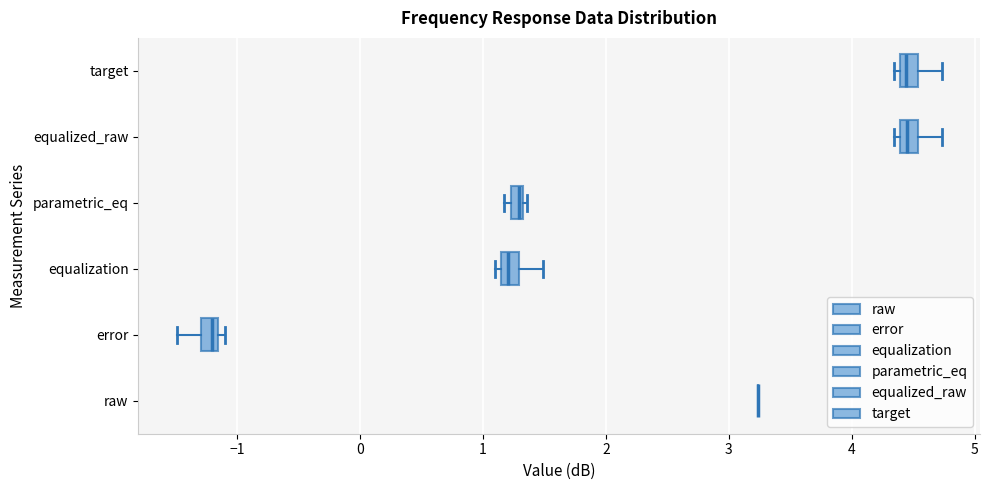

Where is the left edge of the box for parametric_eq on the x-axis? The values are not printed on the chart, so give them approximately, as read against the axis.

1.2